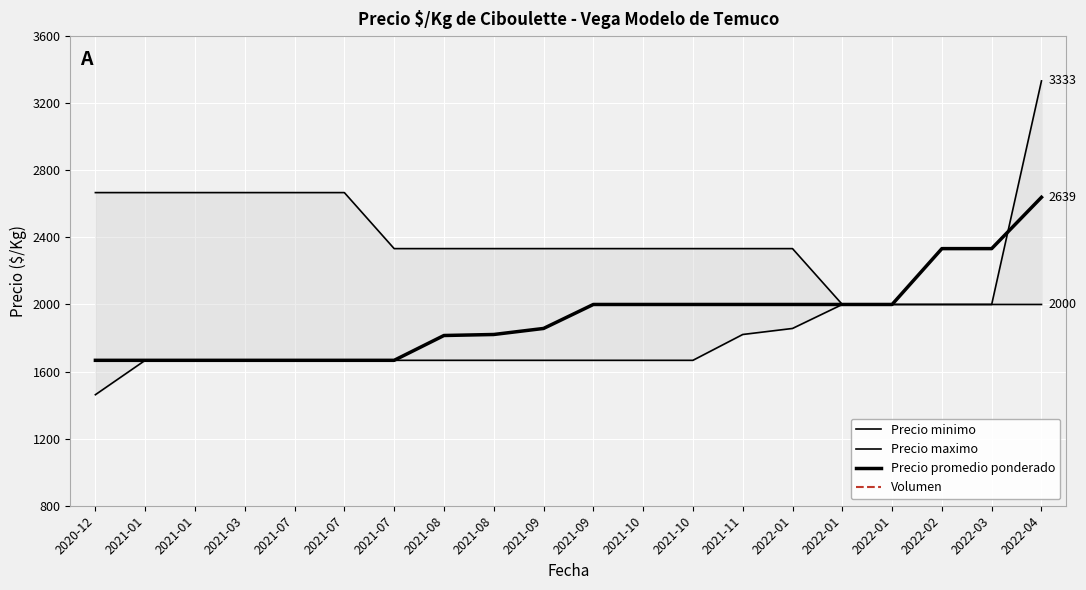

Count the number of categories in the chart.

20